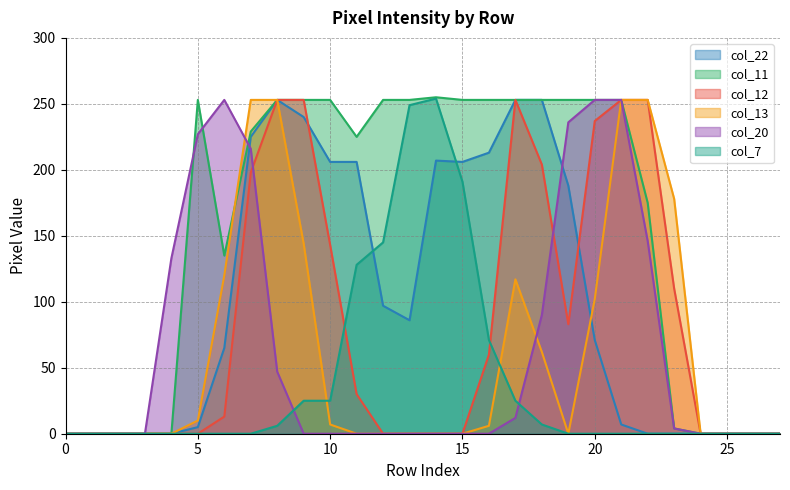

Rank the series by their maximum value, from lowest to highest.

col_22, col_12, col_13, col_20, col_7, col_11